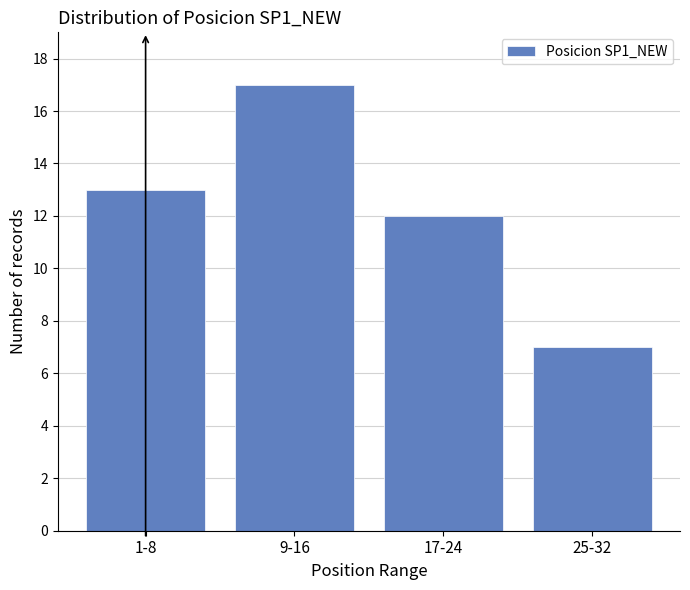

Reading left to right, list all the values displayed in this chart.

13	17	12	7